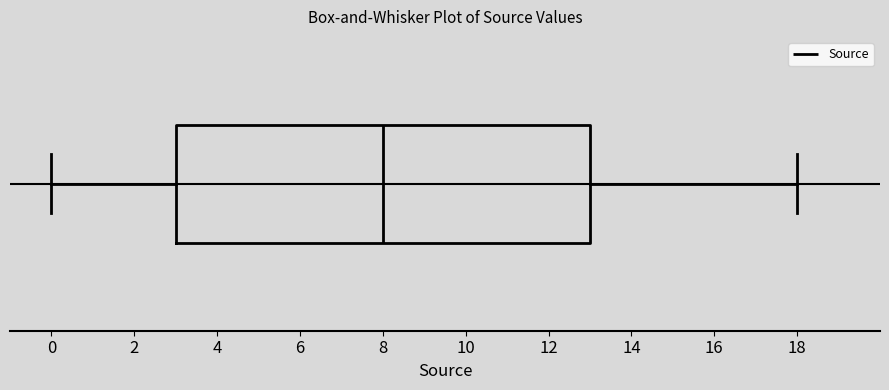

Where does the right whisker of the box end on the x-axis? The values are not printed on the chart, so give them approximately, as read against the axis.

18